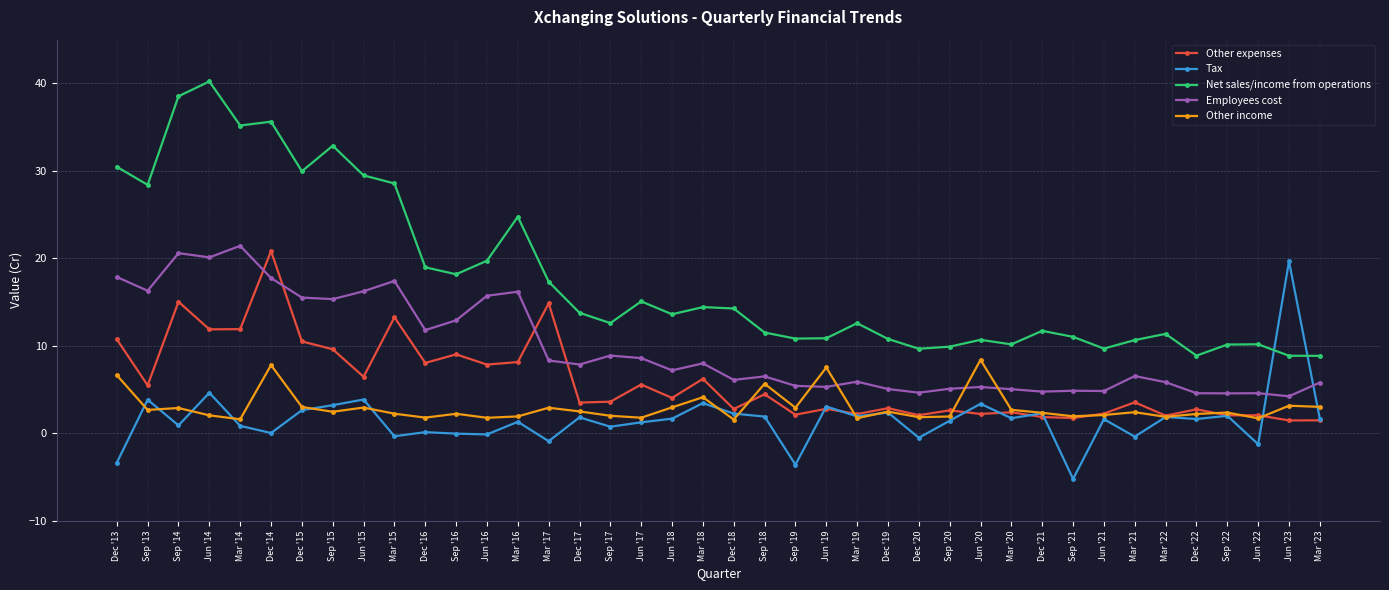

Is it true that Employees cost equals 8.4 at Jun '20?

False